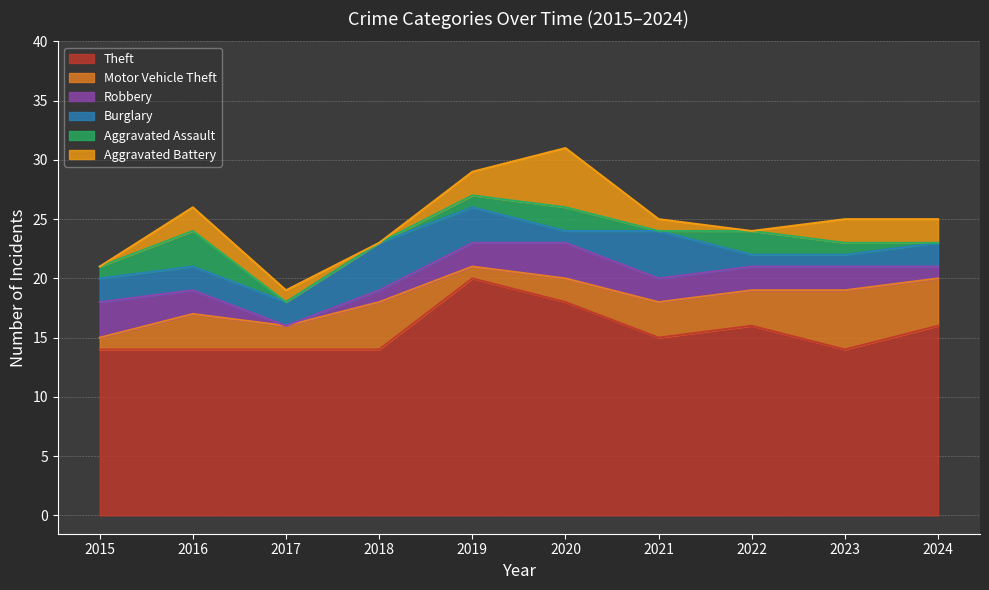

Count the number of data series in this chart.

6